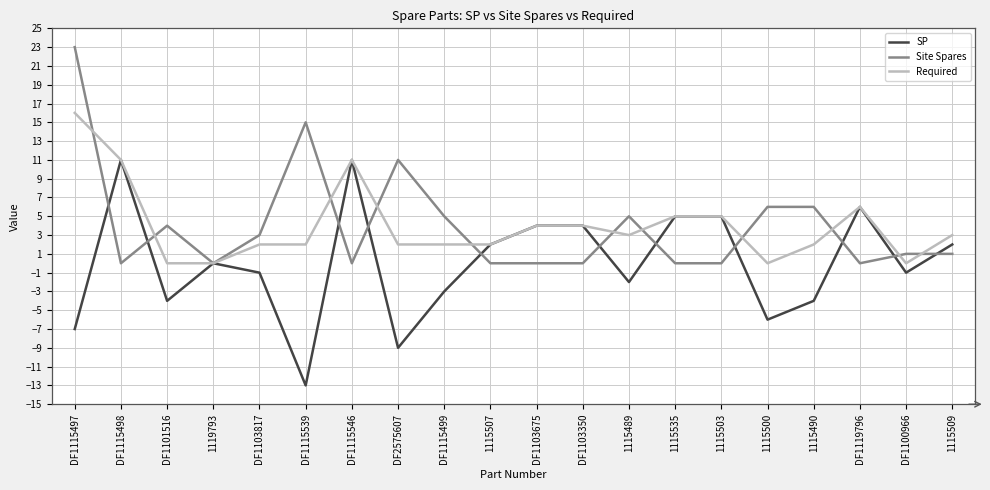

At which category is the sum across all series the highest?

DF1115497